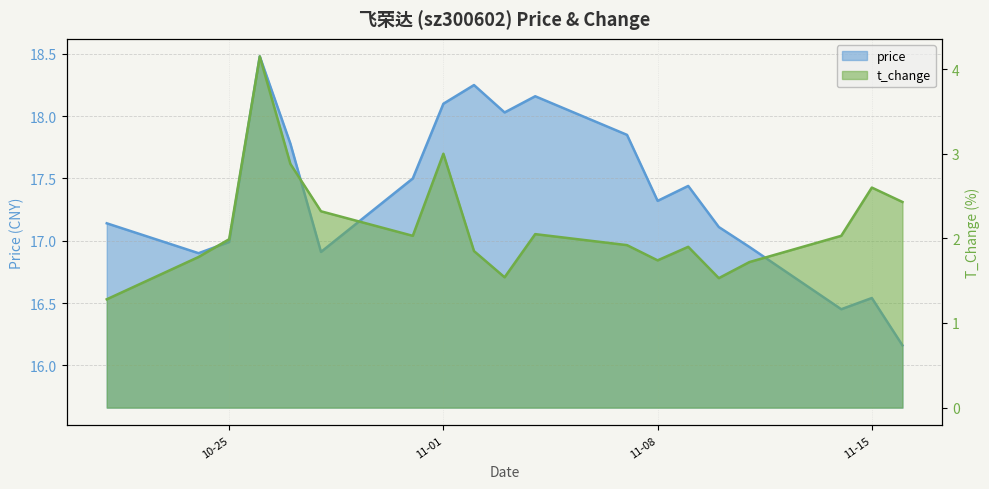

Rank the series at 2022-11-10 from lowest to highest value.

t_change, price